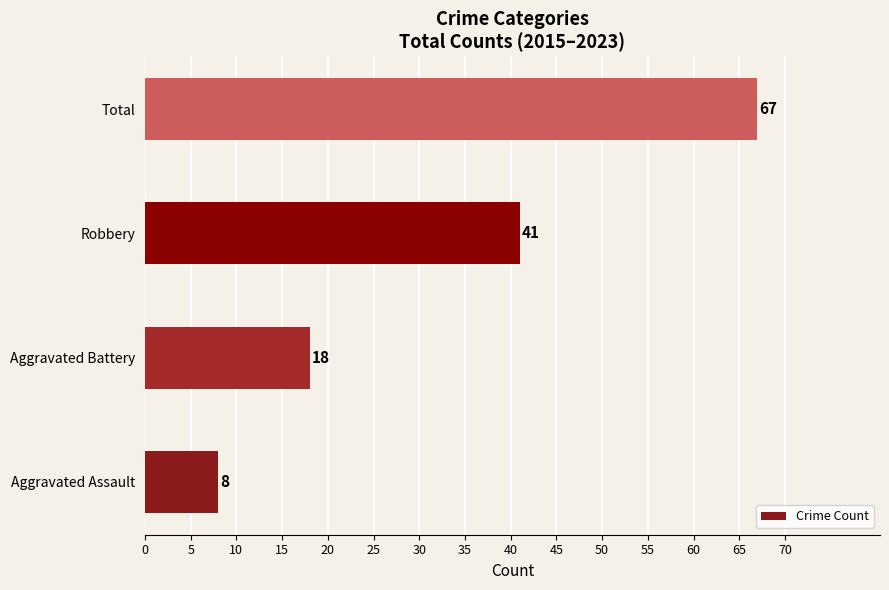

Count the values in the range 18 to 67.

3